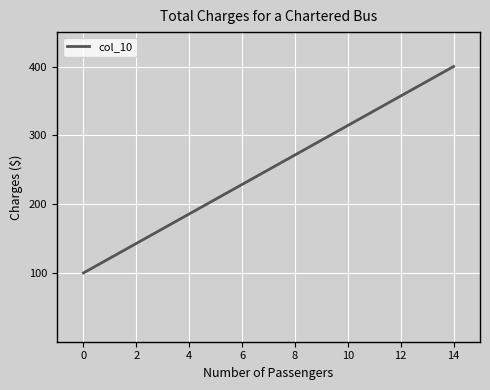

What is the smallest value displayed?

100.0